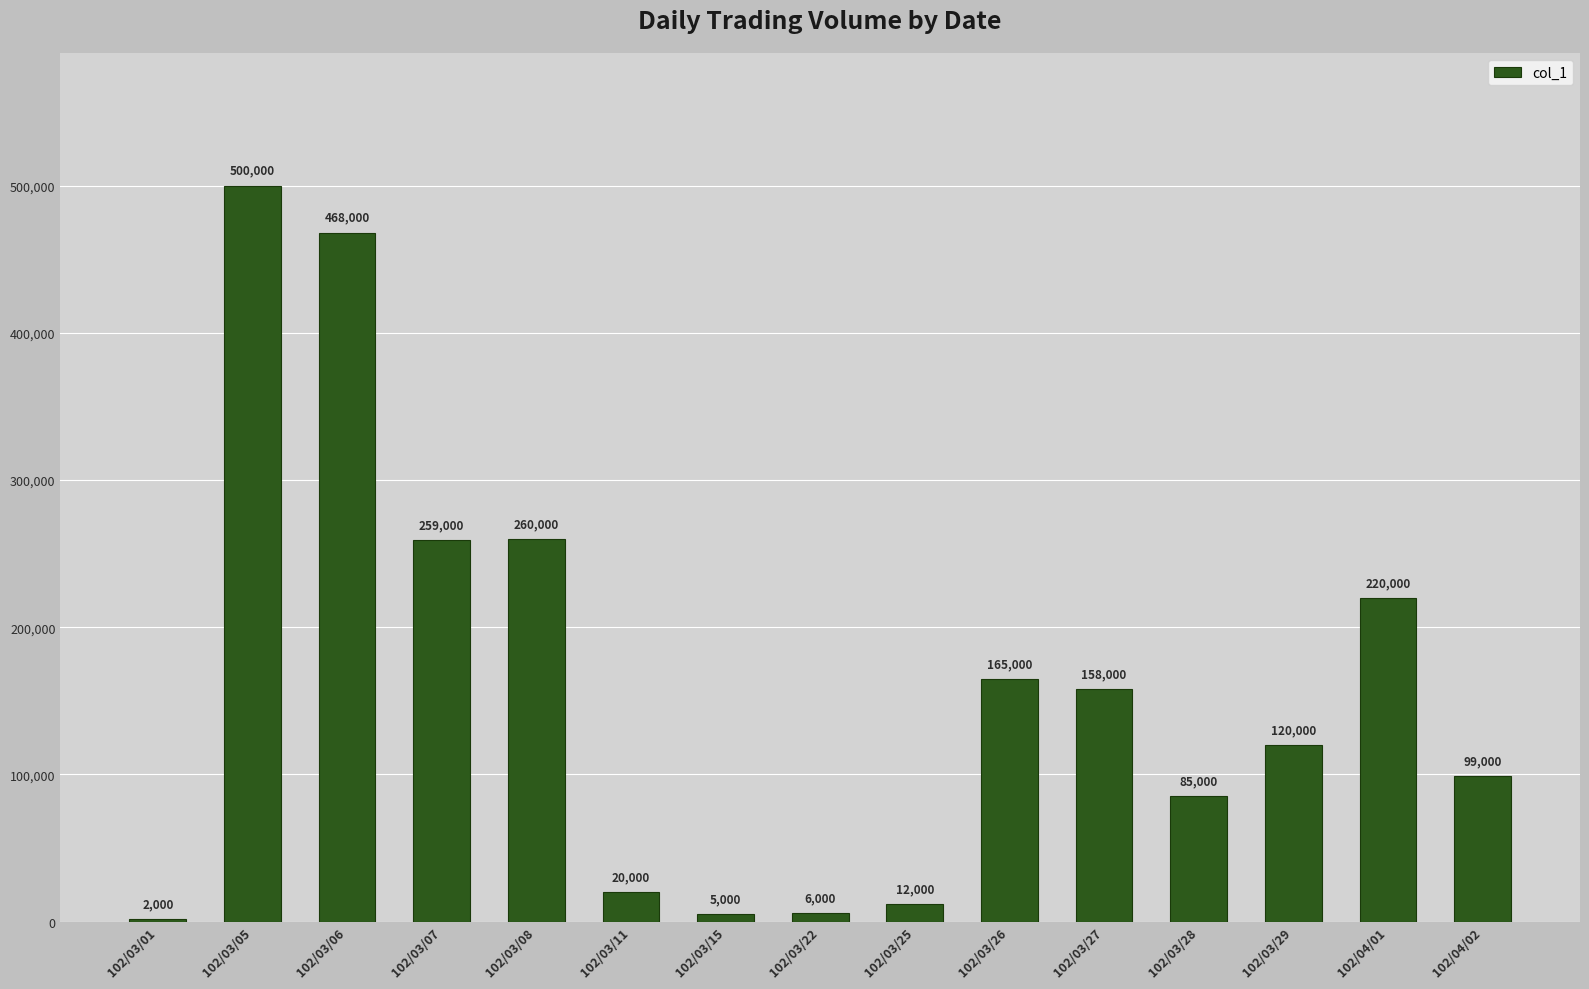

At which category does the chart reach its peak across all series?

102/03/05